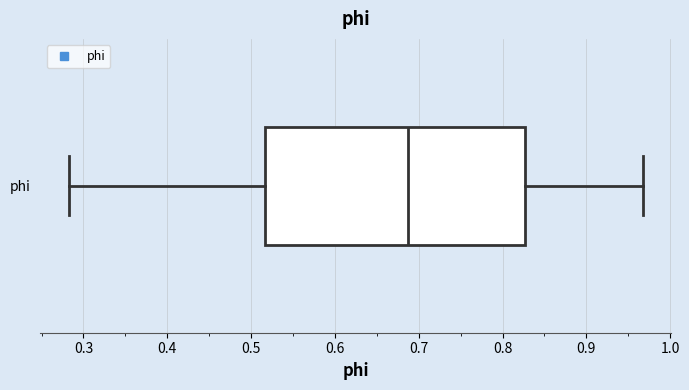

Read this box plot against the x-axis: the position of the median line, the range covered by the box, and the ends of both whiskers. The values are not printed on the chart, so give them approximately, as read against the axis.

median 0.69, box 0.52 to 0.83, whiskers 0.28 to 0.97